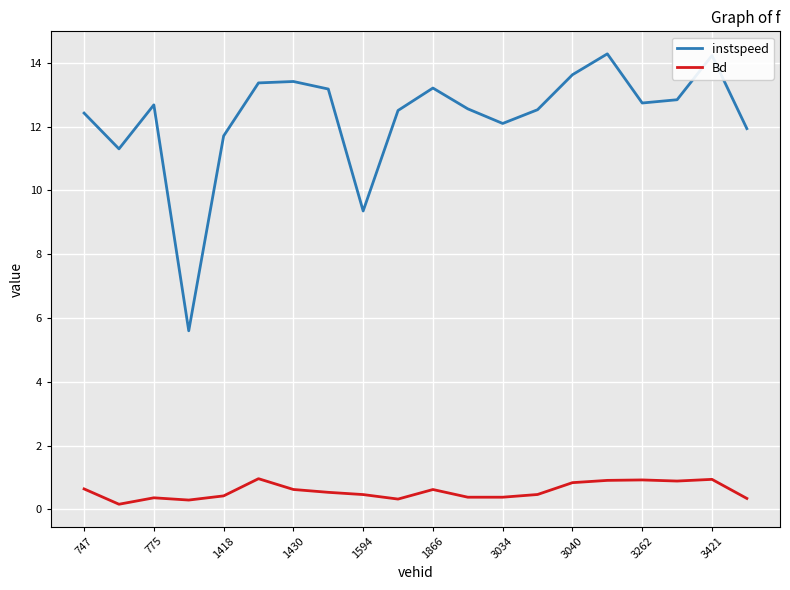

Which series has the largest total across all categories?

instspeed